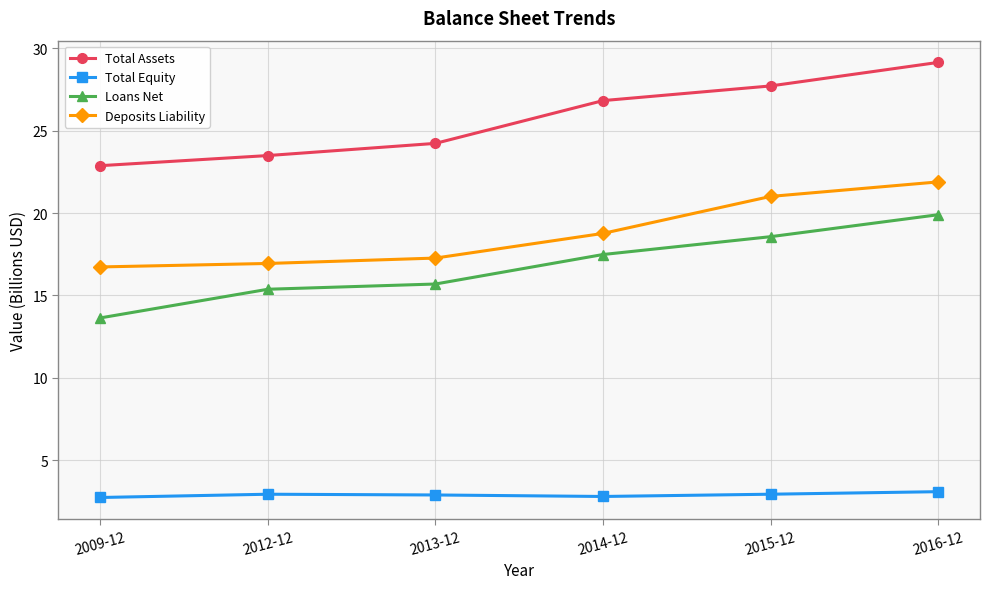

What is the sum of all Deposits Liability values?

112.6